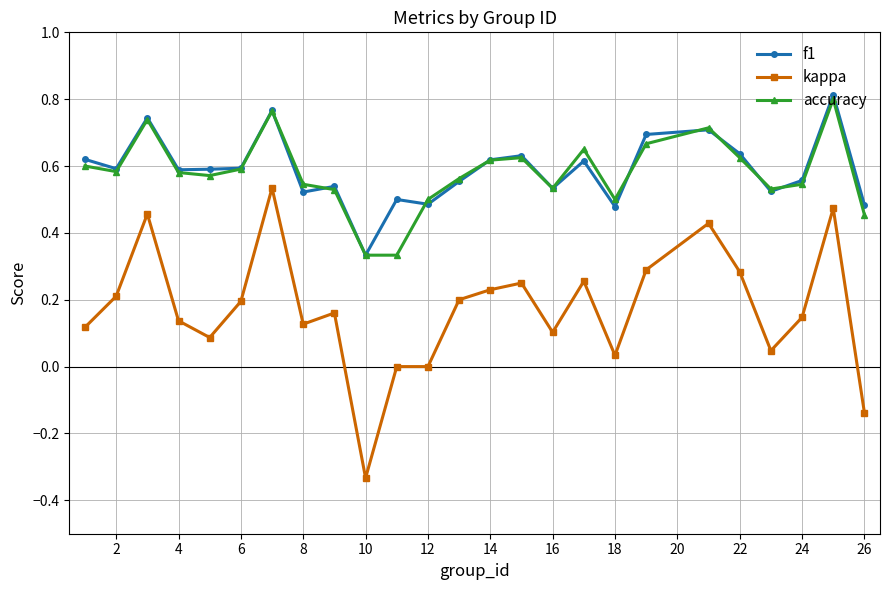

Count the accuracy values in the range 0 to 1.

25